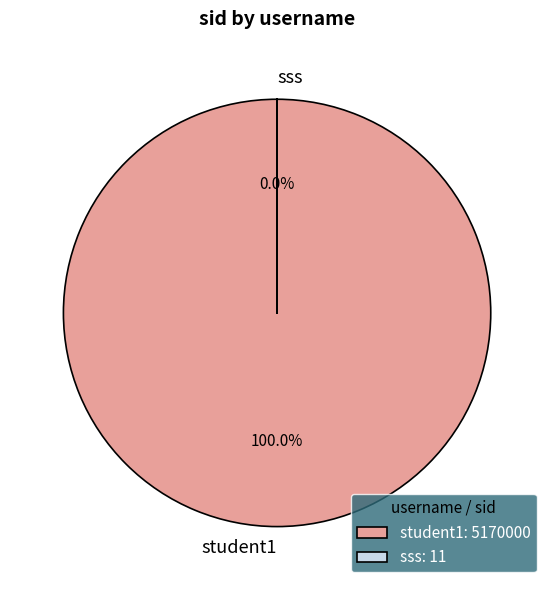

Is it true that sss is 0% of the pie?

True